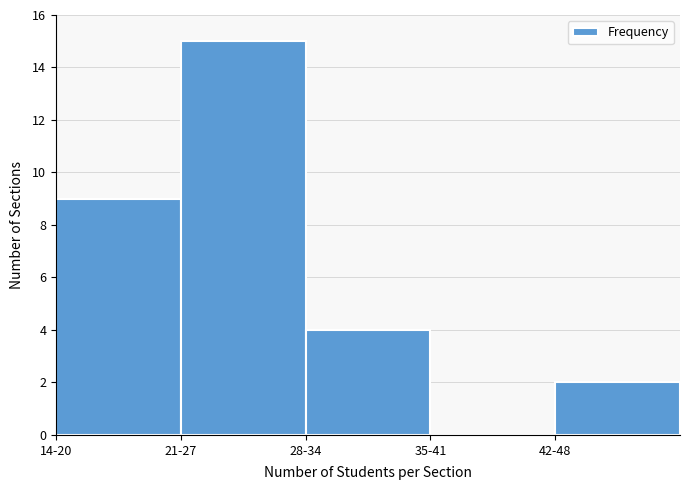

Reading right to left, extract all data points from this chart.

42-48=2	35-41=0	28-34=4	21-27=15	14-20=9